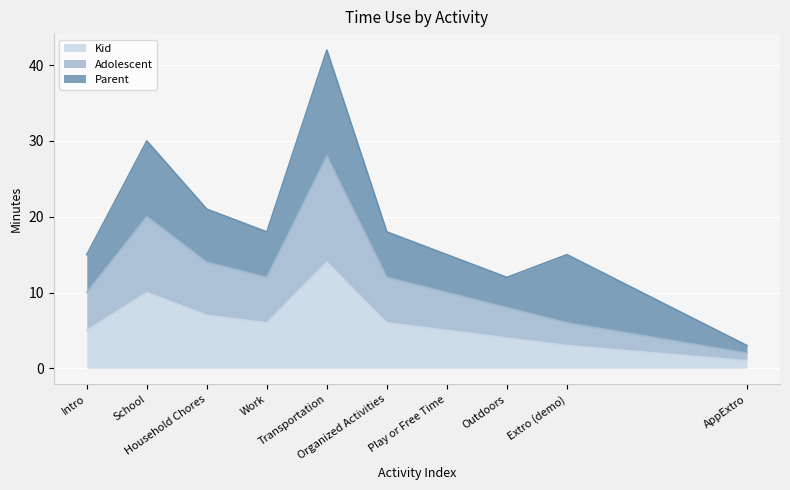

Read the Kid value at Transportation.

14